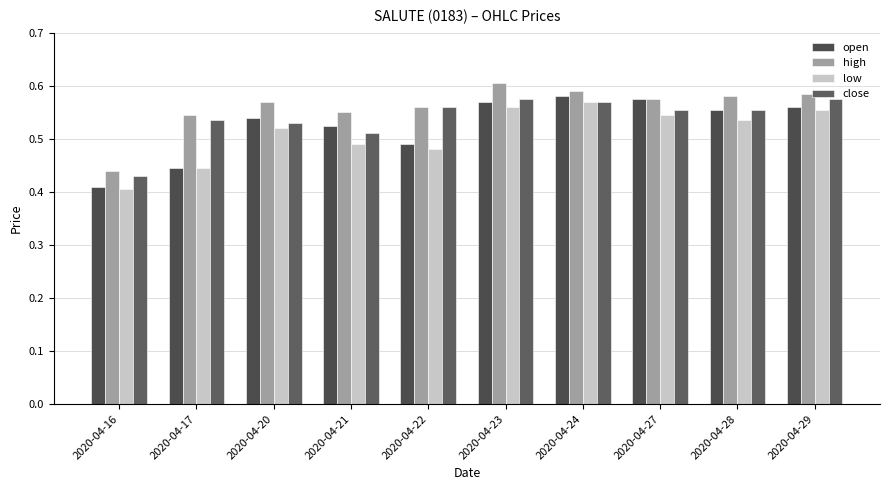

Between 2020-04-23 and 2020-04-28, which is larger?

2020-04-23